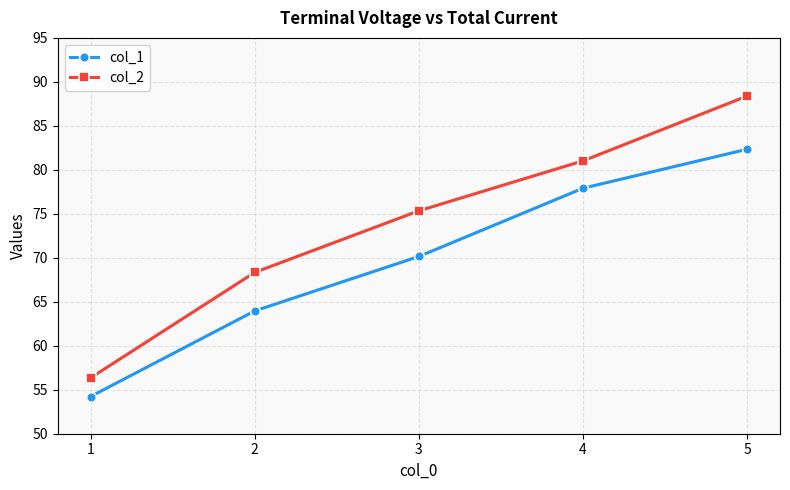

What value does the col_2 series have at 1?

56.4